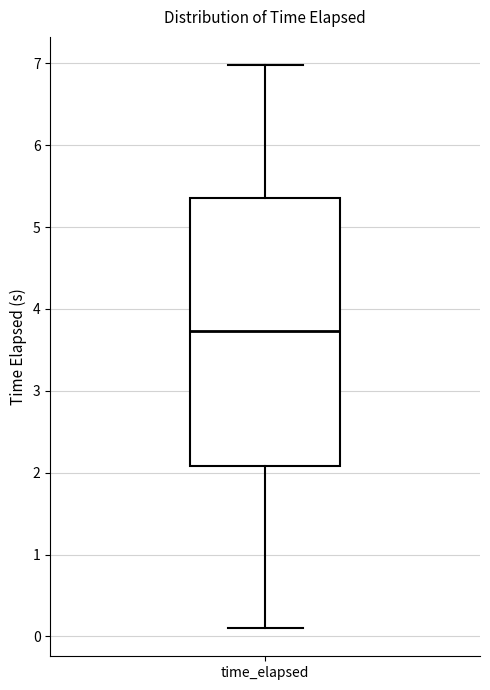

Read this box plot against the y-axis: the position of the median line, the range covered by the box, and the ends of both whiskers. The values are not printed on the chart, so give them approximately, as read against the axis.

median 3.7, box 2.1 to 5.4, whiskers 0.1 to 7.0